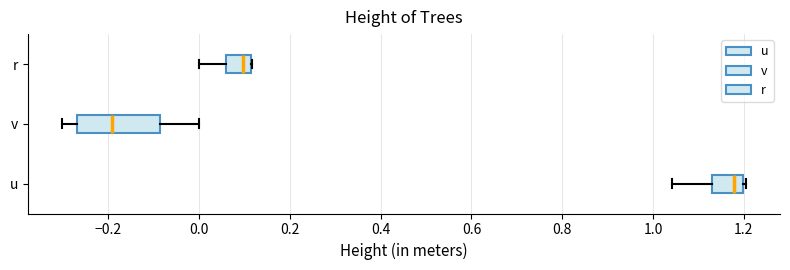

Which box has the furthest to the right median line?

u